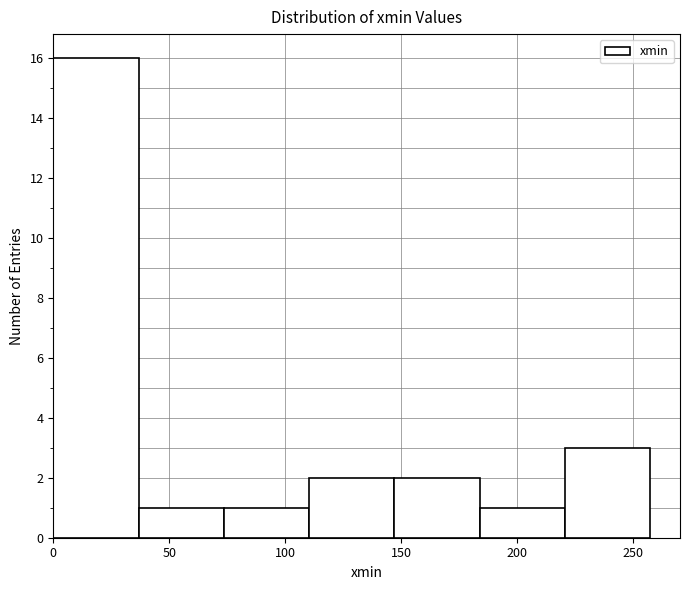

Reading left to right, list every bar in this chart as the range it spans on the x-axis followed by its height. Neither the bar edges nor the heights are printed on the chart, so give them approximately, as read against the axes.

0 to 35: 16
35 to 75: 1
75 to 110: 1
110 to 145: 2
145 to 185: 2
185 to 220: 1
220 to 255: 3